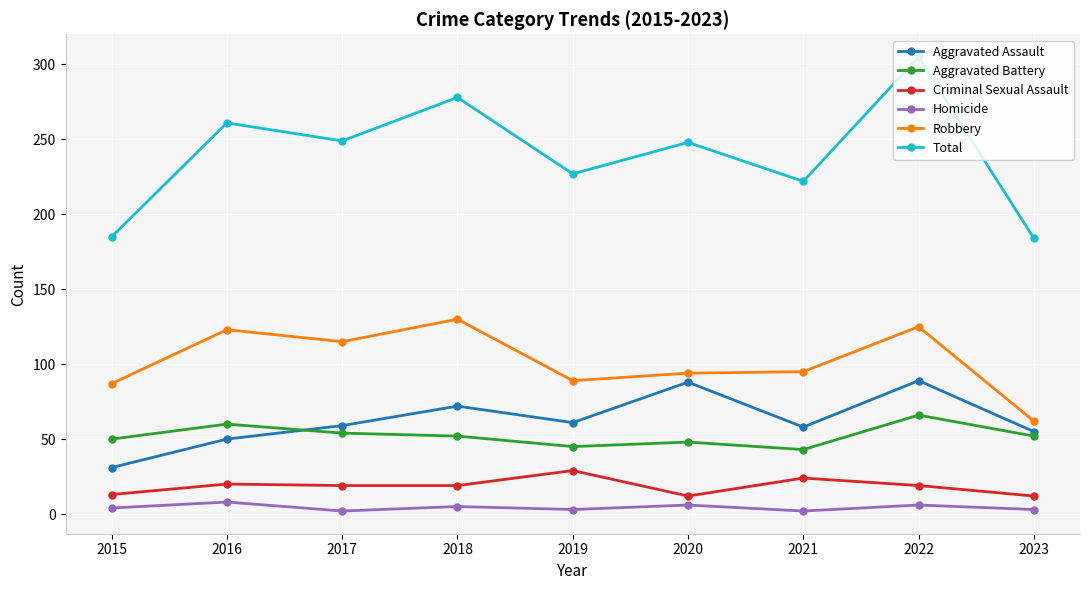

What is the difference between the second highest and second lowest values in the Homicide series?

4